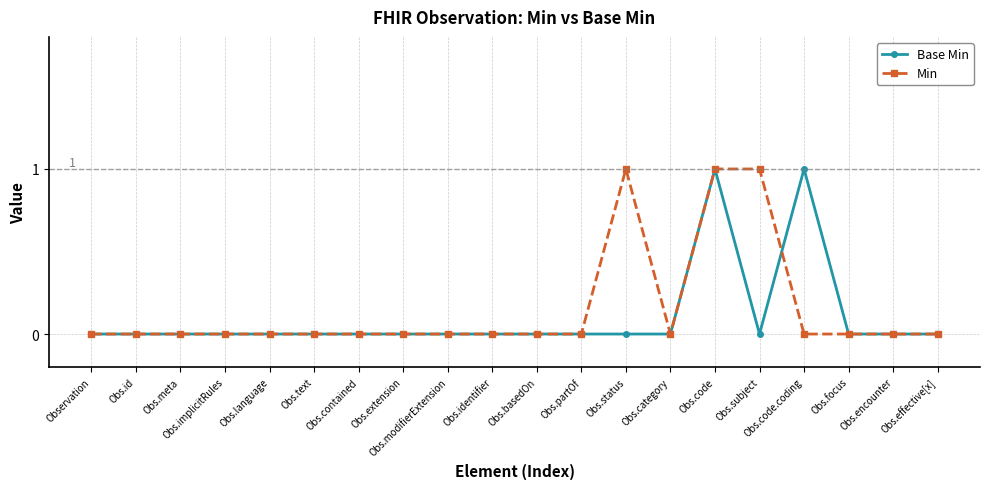

How many Base Min values are between 0 and 1?

20